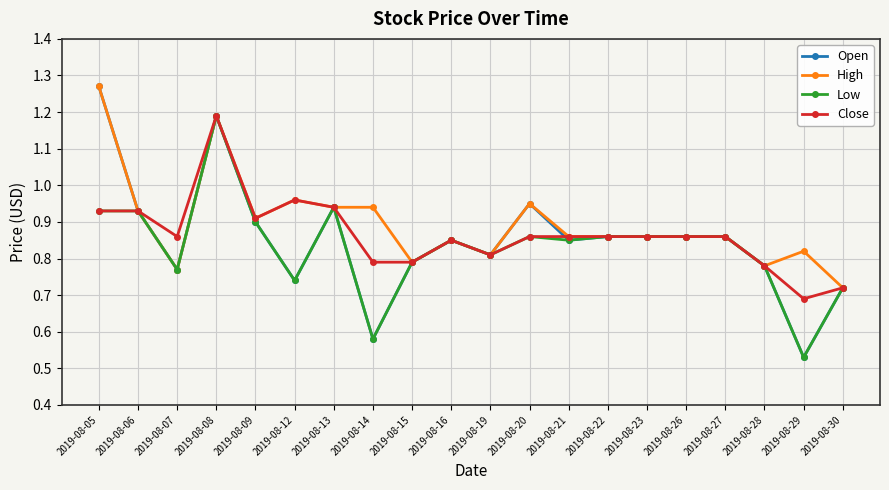

The Close series shows 0.9 at 2019-08-09. True or false?

True